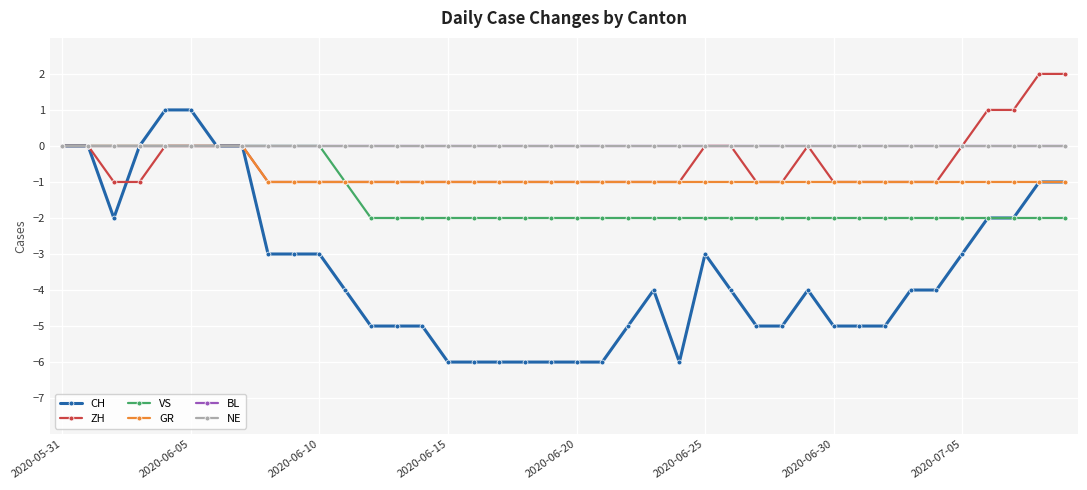

Rank the series by their maximum value, from lowest to highest.

VS, GR, BL, NE, CH, ZH